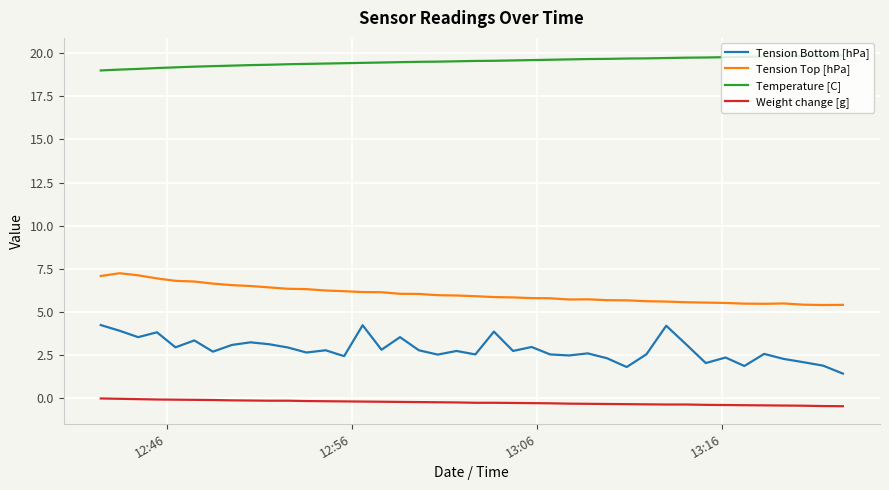

What is the difference between the maximum and second lowest values in the Tension Top [hPa] series?

1.8